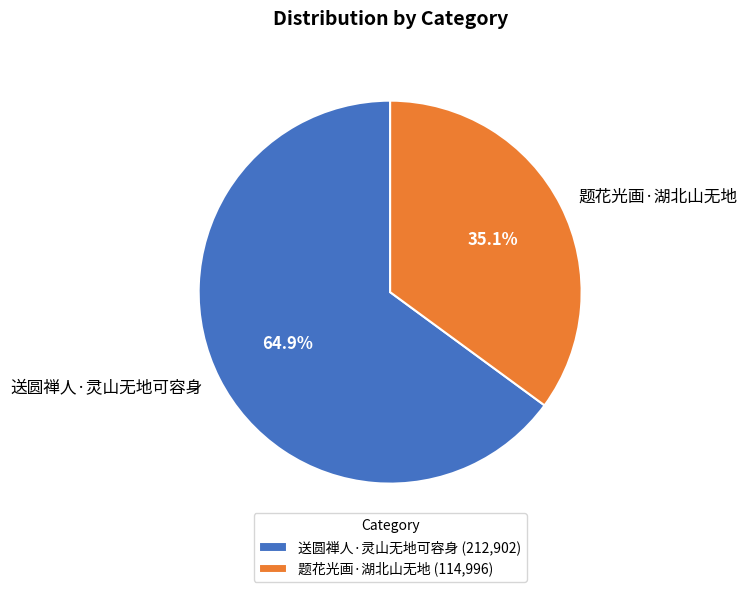

To the nearest percent, what is the average slice percentage?

50%